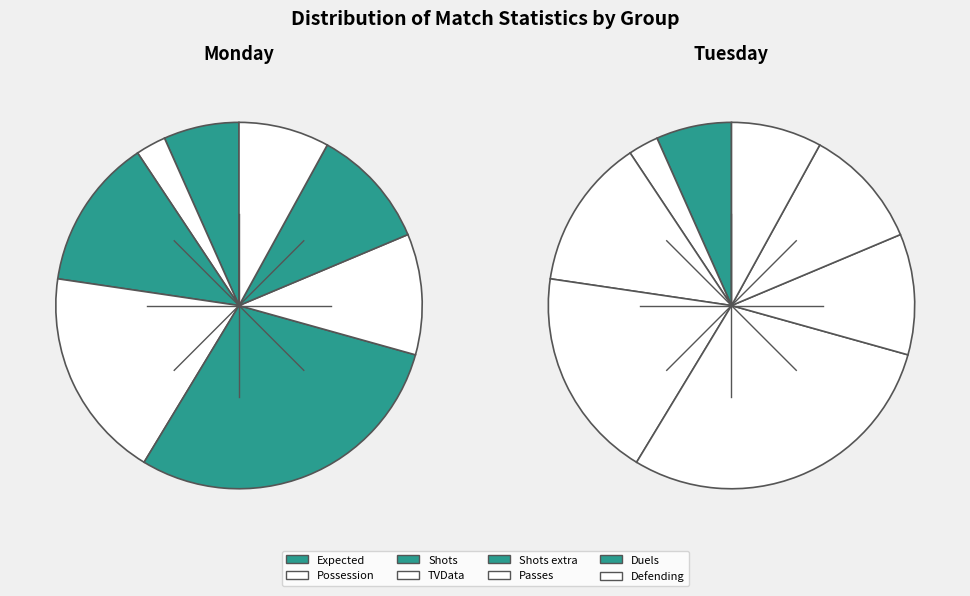

To the nearest percent, what is the combined percentage of Shots extra and Defending?

37%